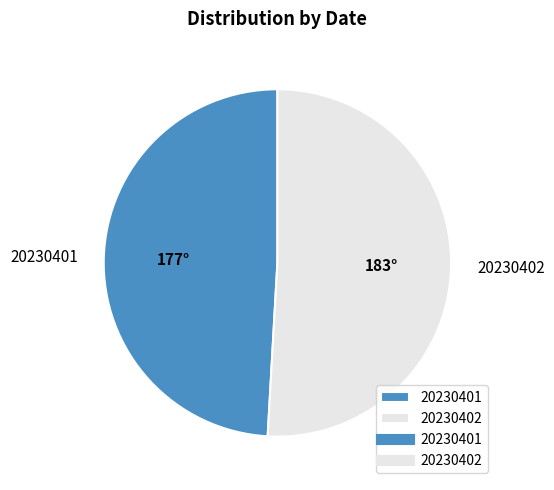

How many segments does this pie chart have?

2